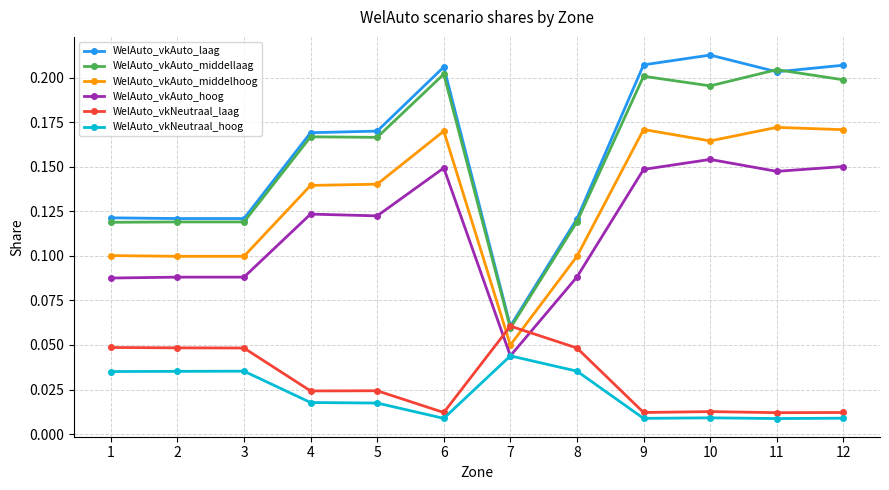

The value of WelAuto_vkAuto_hoog at 11 is 0.1. True or false?

True